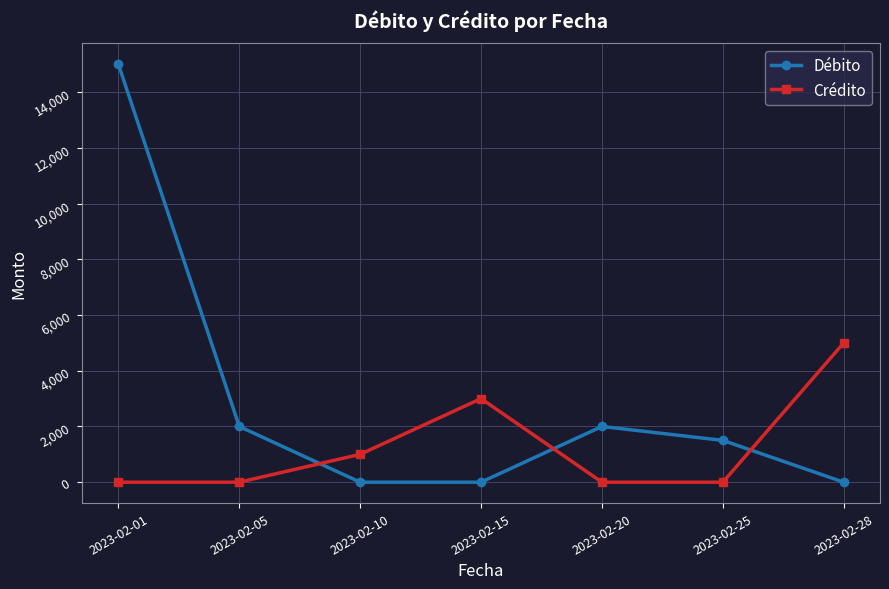

The Crédito series shows 1463 at 2023-02-15. True or false?

False